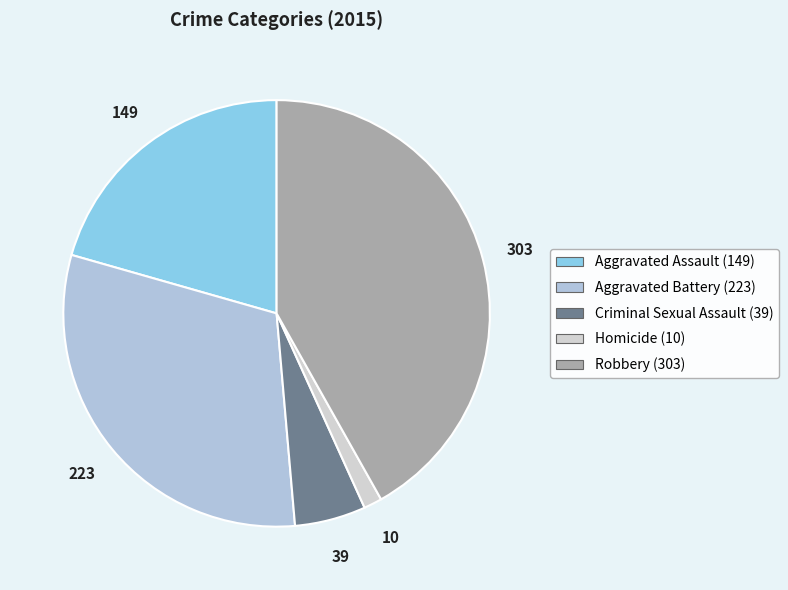

Count the number of slices in the pie.

5